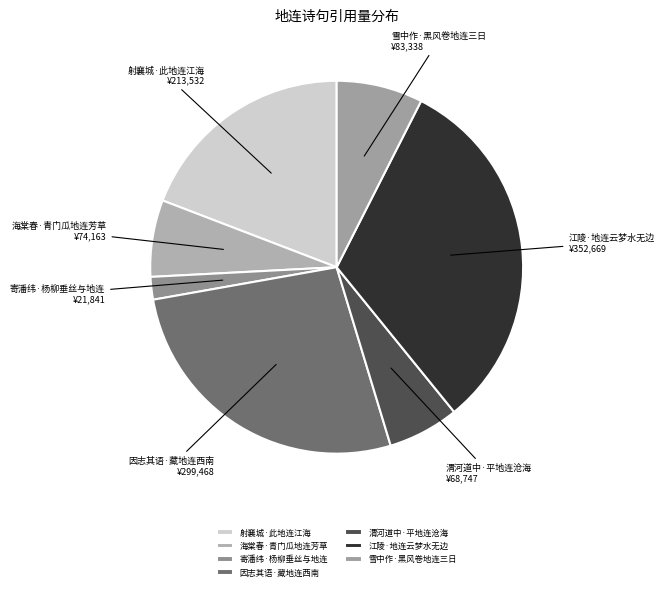

Between 江陵·地连云梦水无边 and 寄潘纬·杨柳垂丝与地连, which is larger?

江陵·地连云梦水无边